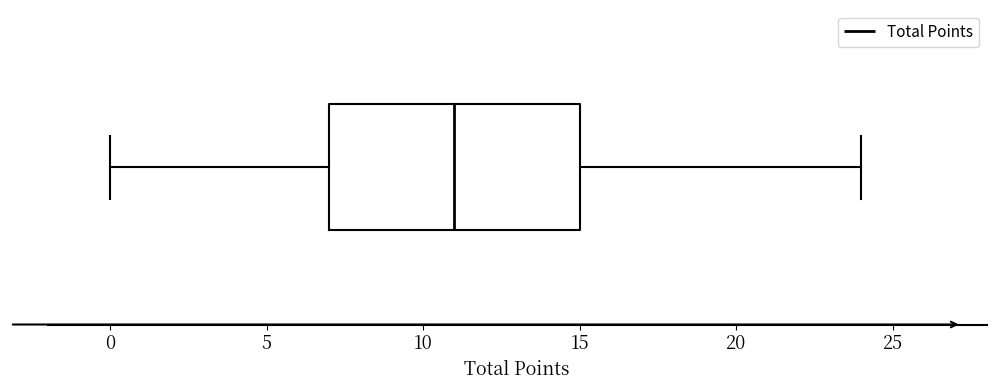

Transcribe this box plot: give where the median line is, the range the box spans, and where the two whiskers end, as read against the x-axis. The values are not printed on the chart, so give them approximately, as read against the axis.

median 11, box 7 to 15, whiskers 0 to 24